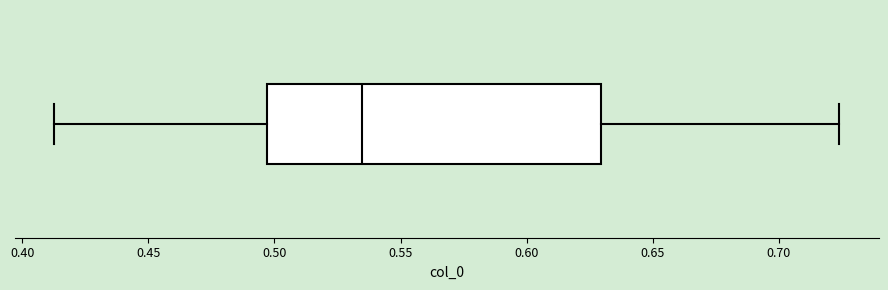

Where does the left whisker of the box end on the x-axis? The values are not printed on the chart, so give them approximately, as read against the axis.

0.415